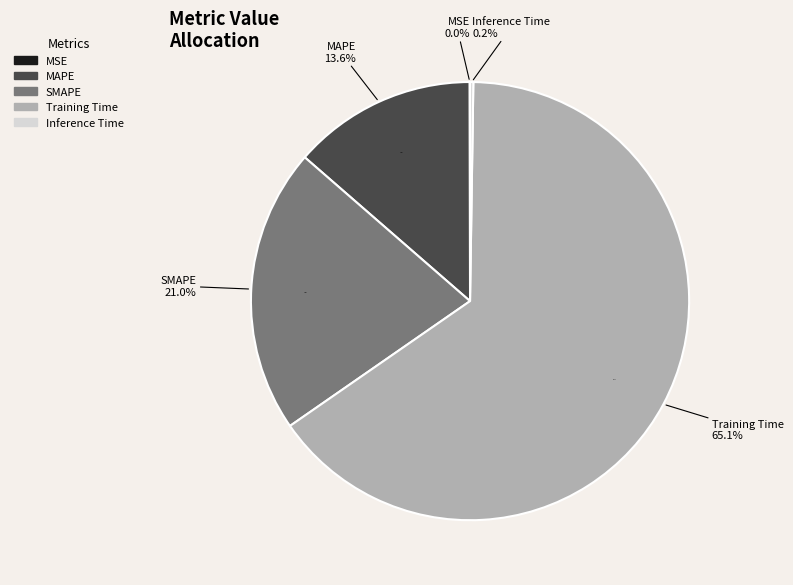

Which category has the biggest portion of the pie?

Training Time